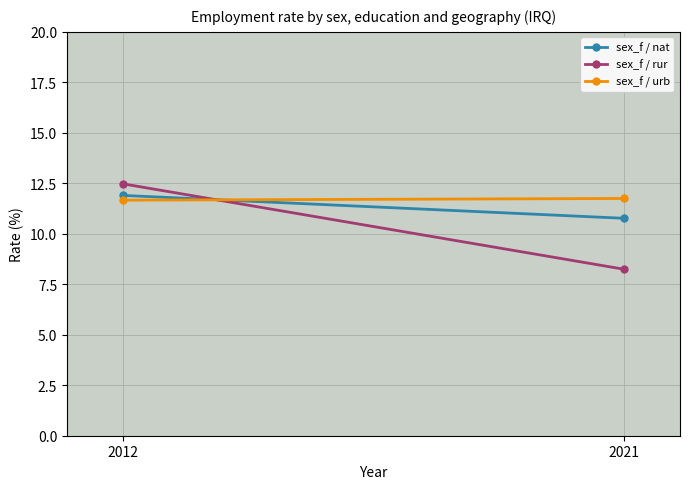

True or false: sex_f / nat has a value of 11.9 at 2012.

True